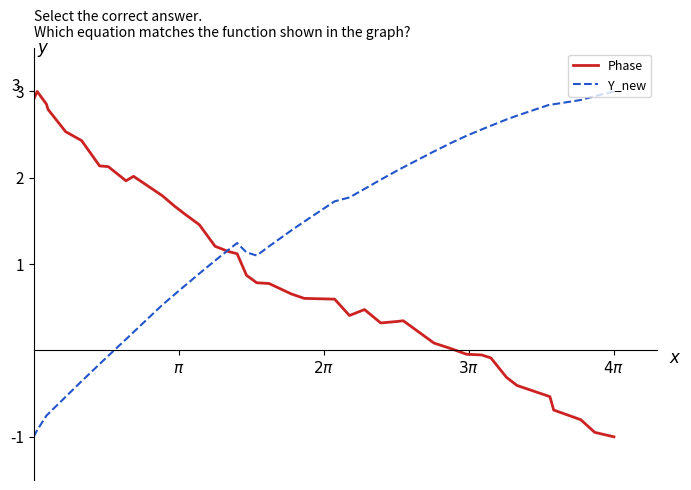

What is the minimum value for Phase?

-1.0